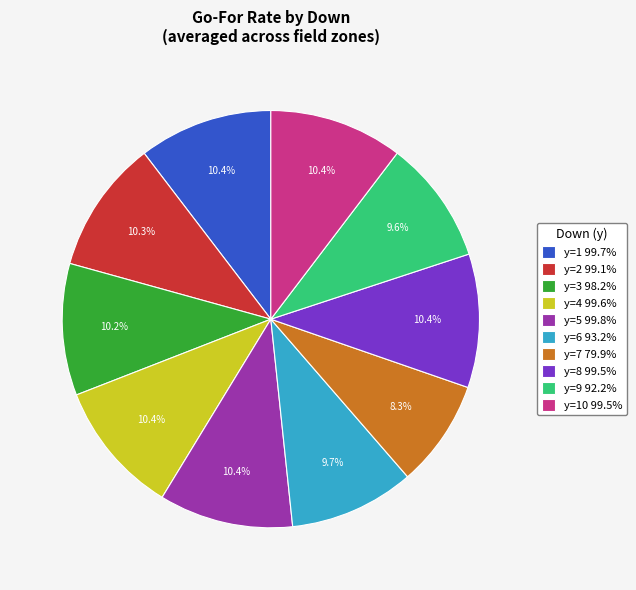

Which has a higher value, y=4 99.6% or y=7 79.9%?

y=4 99.6%